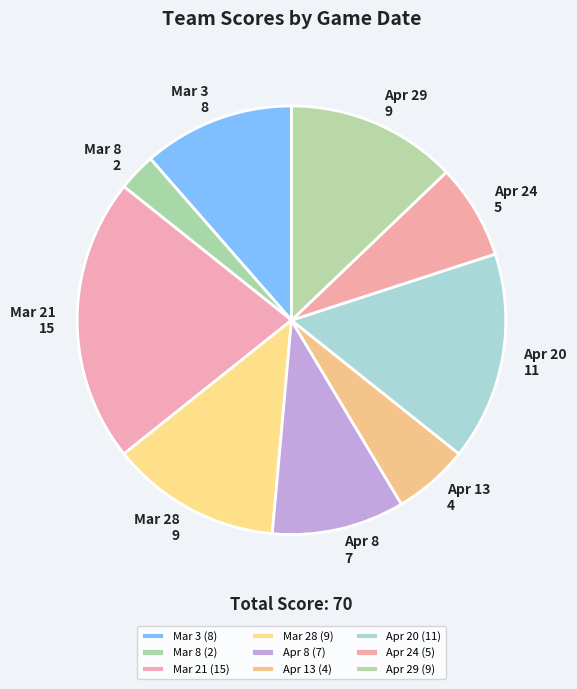

What portion of the pie excludes Apr 24?

92.9%